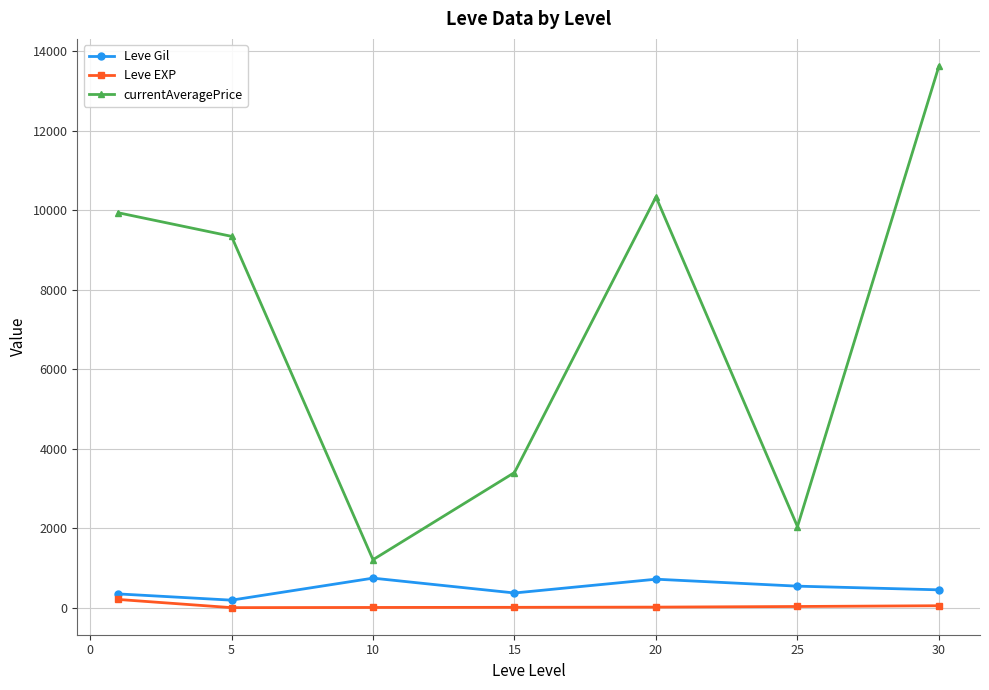

Which series has the widest spread of values?

currentAveragePrice